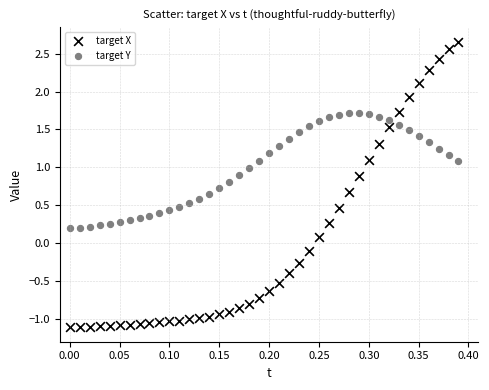

Which series has the largest Y range (max minus min)?

target X